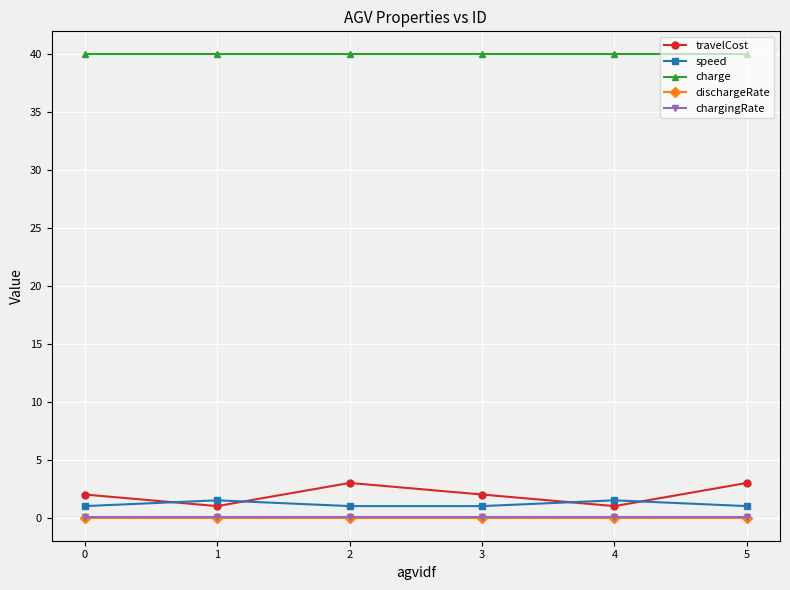

What is the value of the speed point at the 6th from the left?

1.0